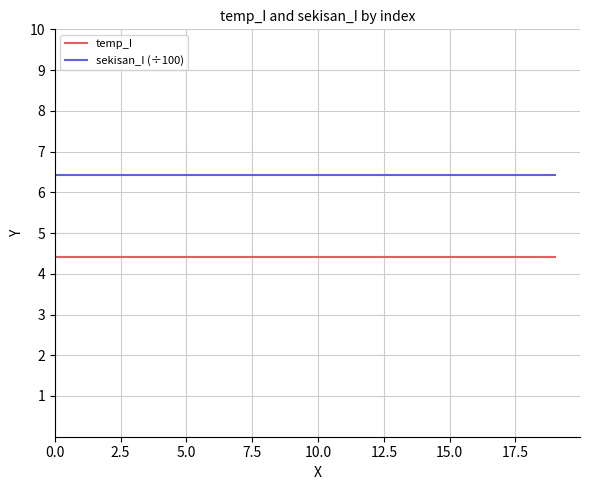

Rank the series by their maximum value, from lowest to highest.

temp_I, sekisan_I (÷100)